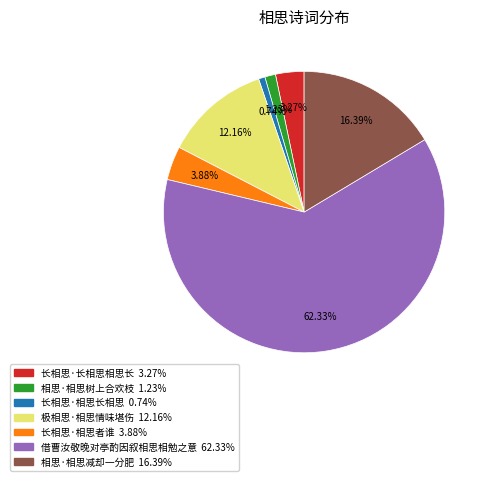

Which slice is the largest?

借曹汝敬晚对亭酌因叙相思相勉之意